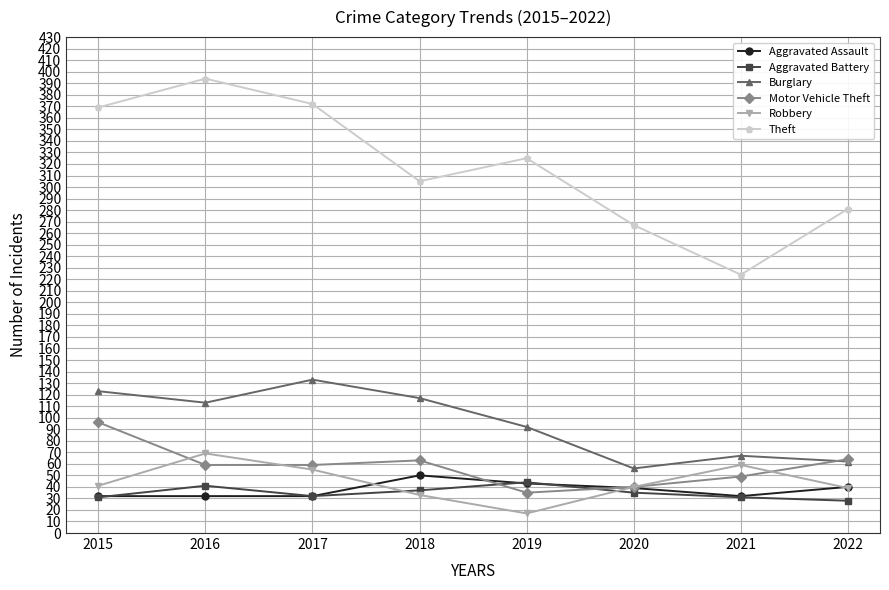

True or false: Aggravated Assault has more than 2 interior local peaks.

False